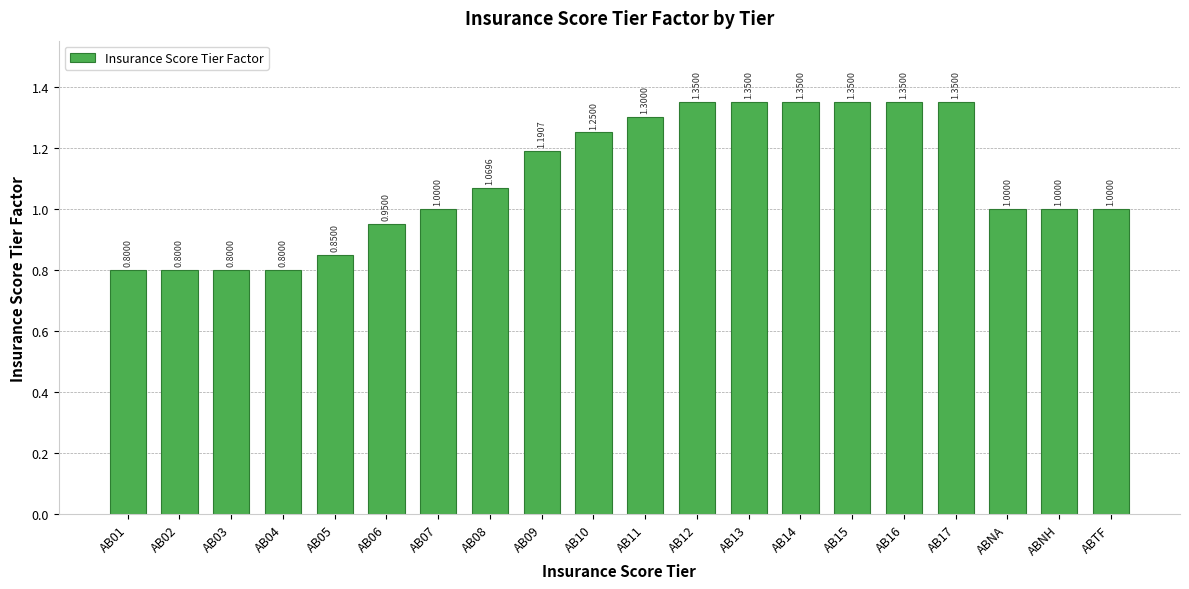

What is the label of the 18th bar from the right?

AB03